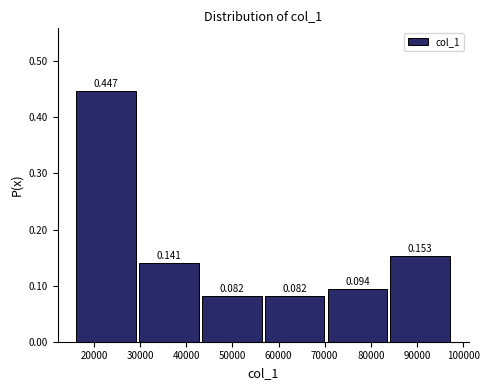

Which range on the x-axis has the tallest bar?

16000 to 29000